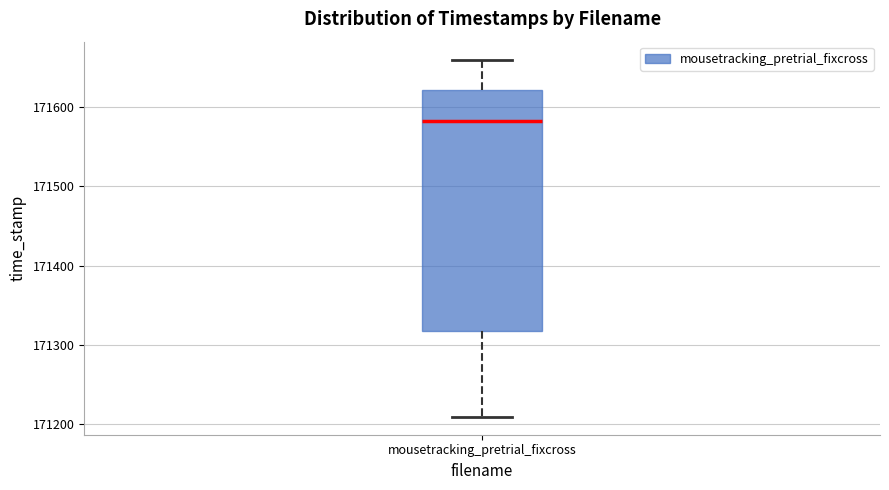

Transcribe this box plot: give where the median line is, the range the box spans, and where the two whiskers end, as read against the y-axis. The values are not printed on the chart, so give them approximately, as read against the axis.

median 171580, box 171320 to 171620, whiskers 171210 to 171660